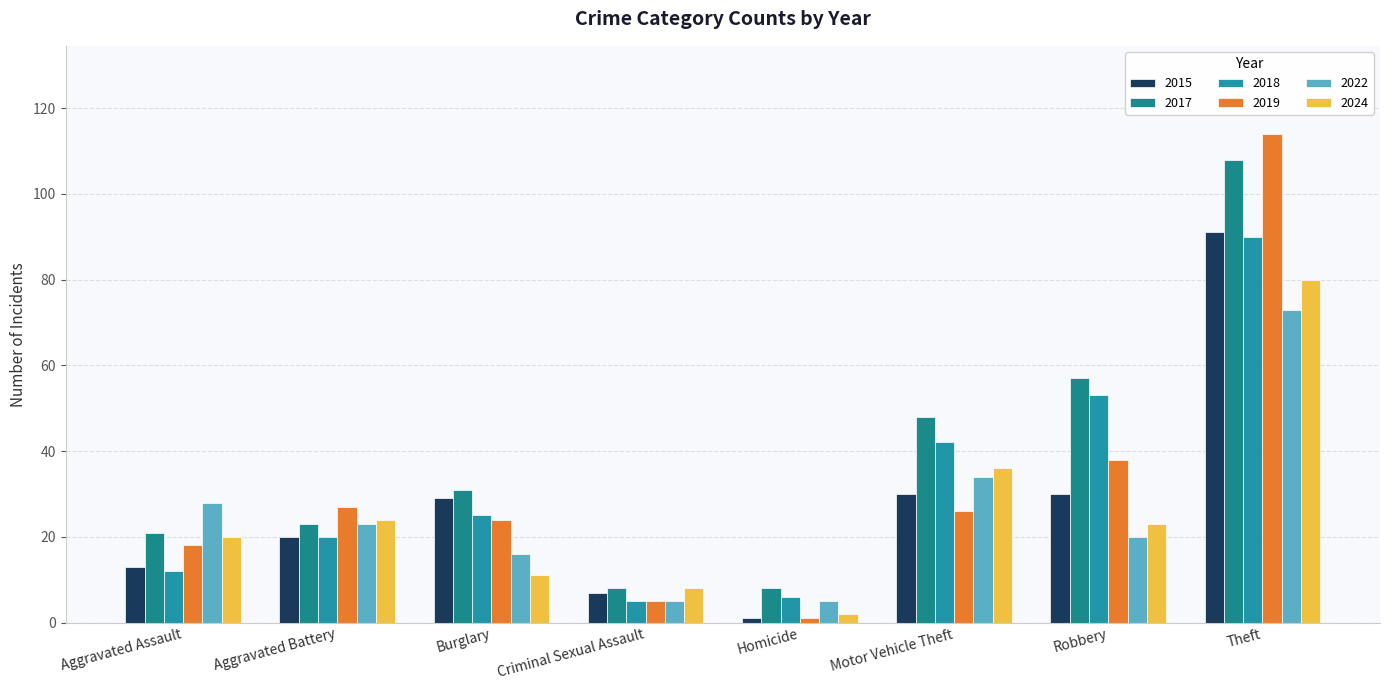

List the series in order of their peak value, highest first.

2019, 2017, 2015, 2018, 2024, 2022